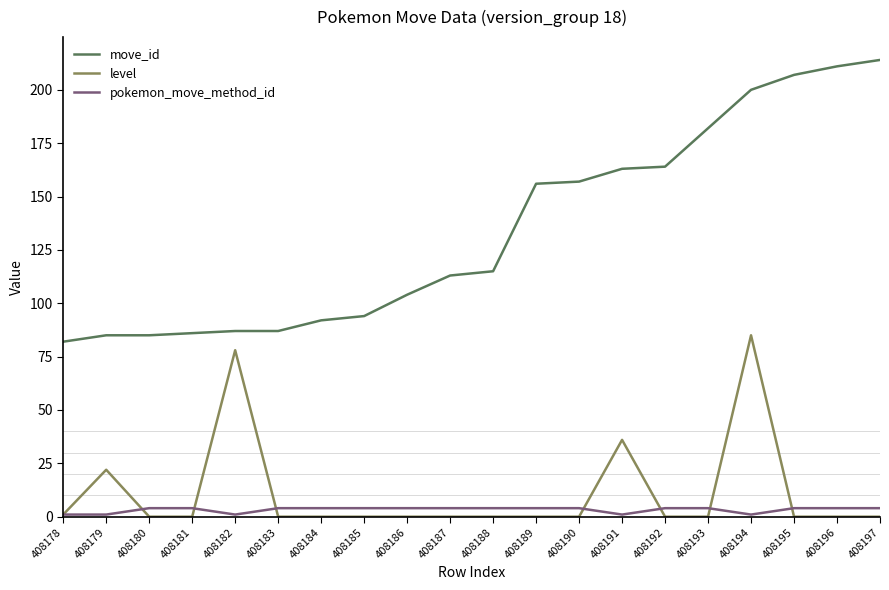

At 408193, list the series in order from largest to smallest.

move_id, pokemon_move_method_id, level